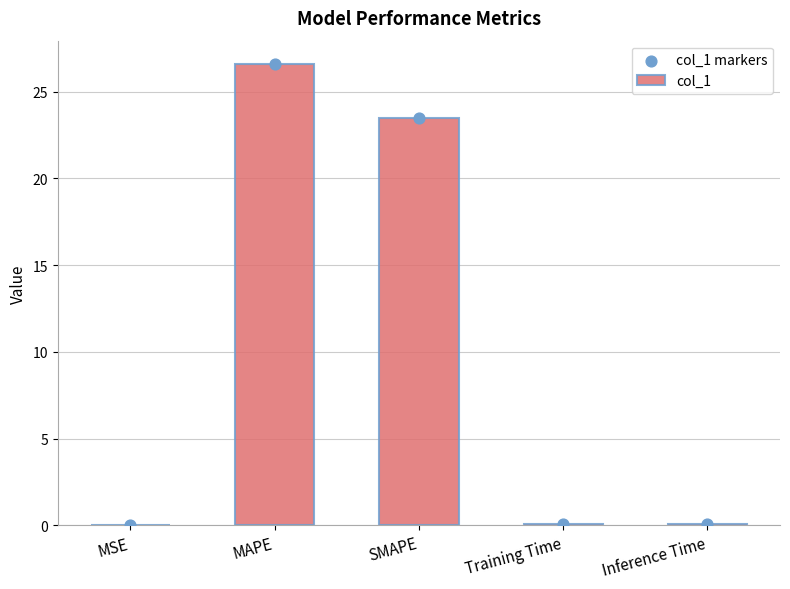

Which series reaches the maximum Y coordinate?

col_1